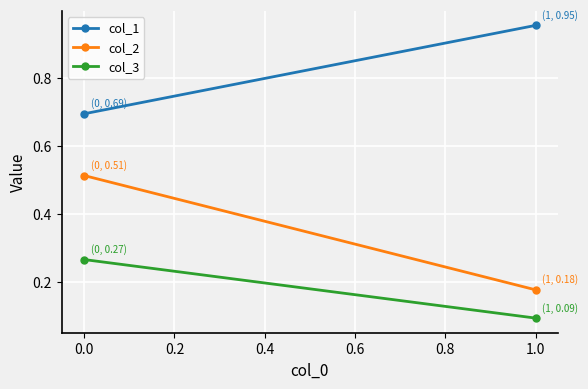

Is this an area chart (filled region under the line)?

No